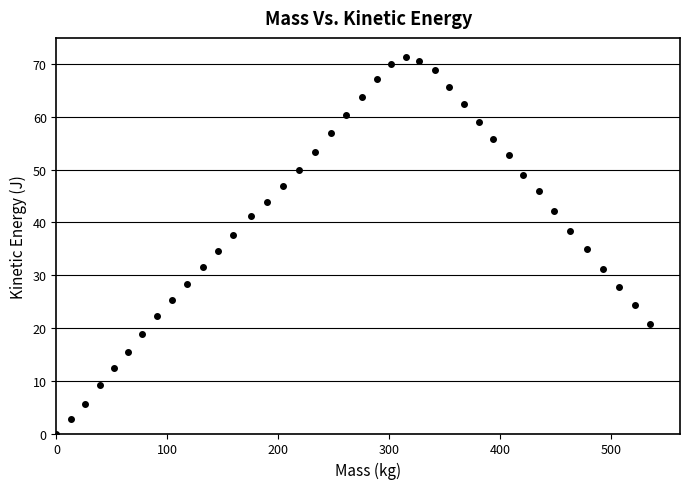

What is the range of Y values (max minus min)?

71.4